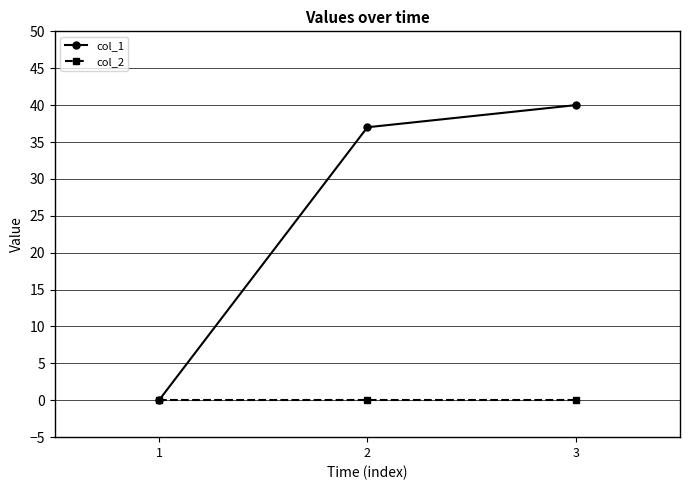

What is the maximum value for col_1?

40